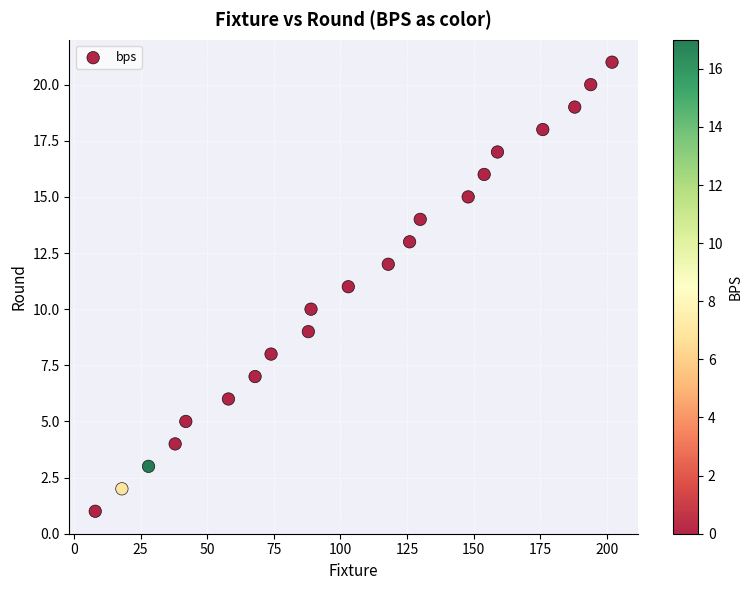

What is the range of X values (max minus min)?

194